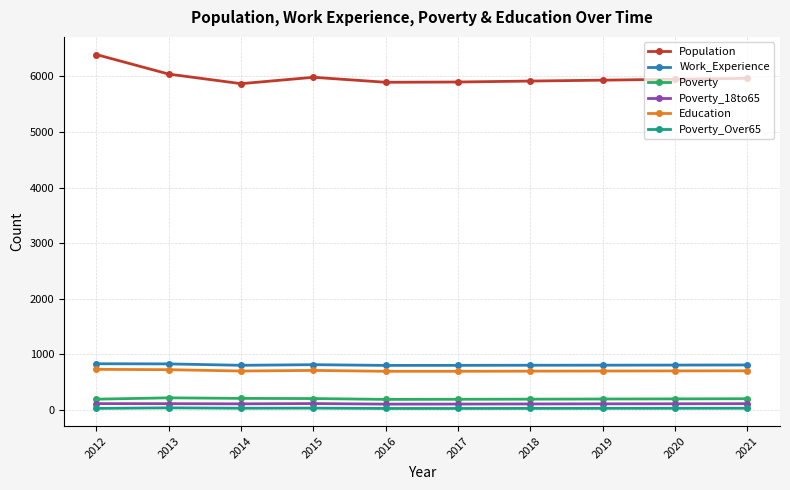

Count the number of categories in the chart.

10